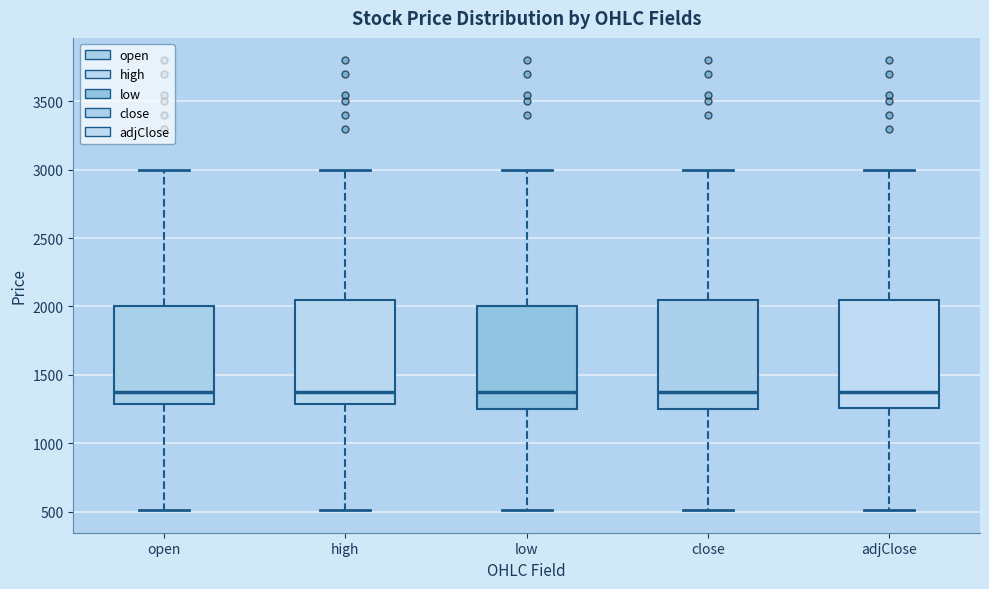

Reading left to right, transcribe this box plot: for each box, give where its median line is, the range the box spans, and where its two whiskers end, as read against the y-axis. The values are not printed on the chart, so give them approximately, as read against the axis.

open: median 1400, box 1300 to 2000, whiskers 500 to 3000
high: median 1400, box 1300 to 2050, whiskers 500 to 3000
low: median 1400, box 1250 to 2000, whiskers 500 to 3000
close: median 1400, box 1250 to 2050, whiskers 500 to 3000
adjClose: median 1400, box 1250 to 2050, whiskers 500 to 3000